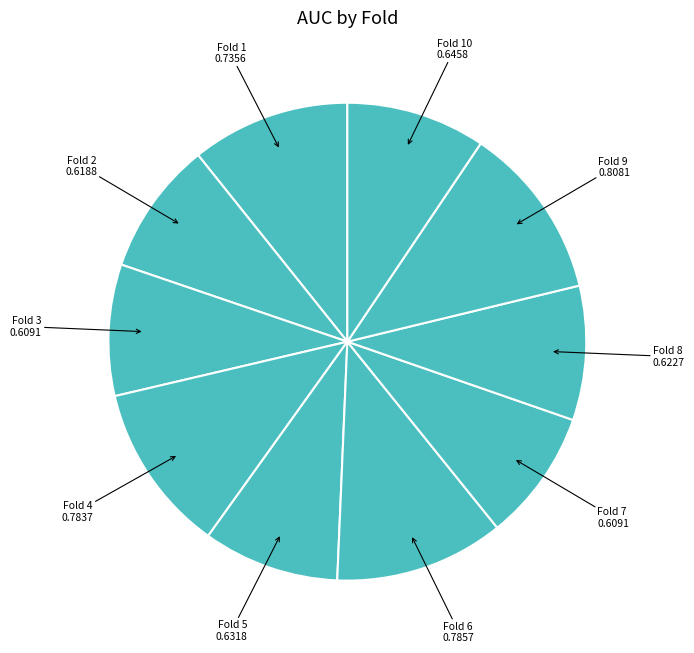

Is it true that Fold 9 is 17% of the pie?

False